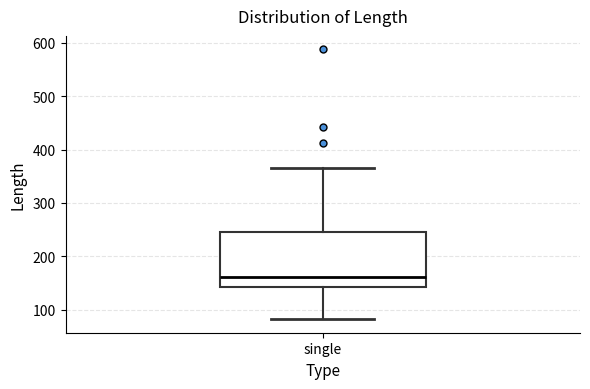

Read this box plot against the y-axis: the position of the median line, the range covered by the box, and the ends of both whiskers. The values are not printed on the chart, so give them approximately, as read against the axis.

median 160, box 140 to 250, whiskers 80 to 370